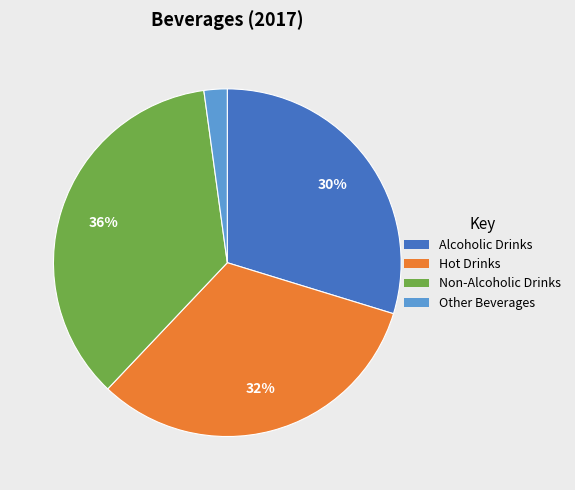

Is there any slice that represents more than half of the pie?

No